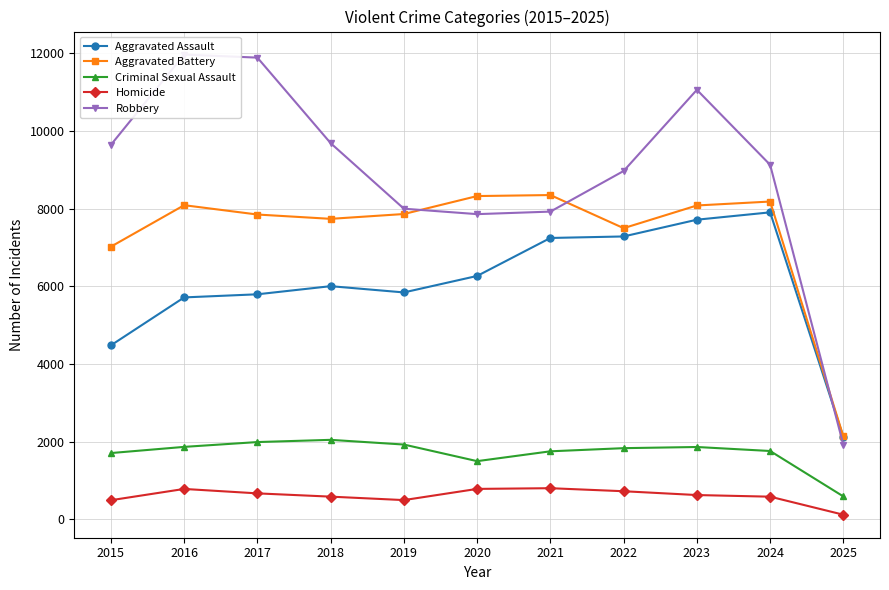

Reading right to left, extract all data points from this chart.

Aggravated Assault: 2124	7901	7712	7281	7242	6265	5841	6002	5793	5713	4480
Aggravated Battery: 2135	8179	8078	7494	8346	8320	7858	7734	7845	8085	7018
Criminal Sexual Assault: 593	1762	1865	1835	1754	1501	1928	2049	1992	1868	1709
Homicide: 123	587	629	727	805	787	499	588	672	786	496
Robbery: 1919	9124	11053	8965	7920	7855	7995	9681	11881	11960	9638